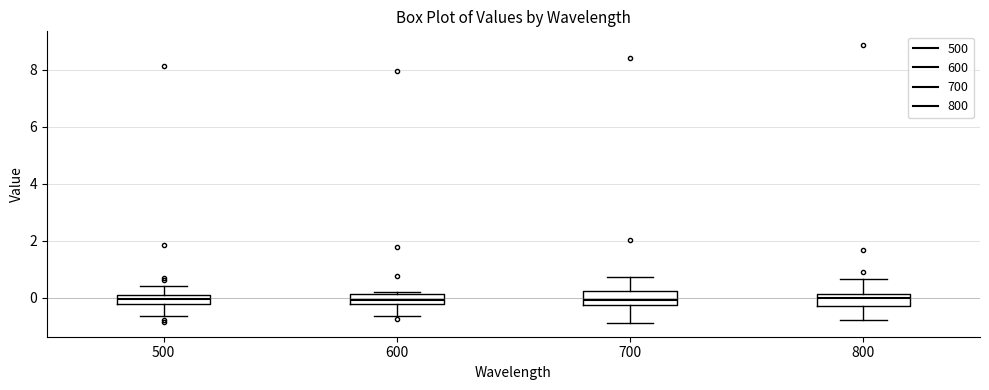

Where is the upper edge of the box at x = 700 on the y-axis? The values are not printed on the chart, so give them approximately, as read against the axis.

0.2